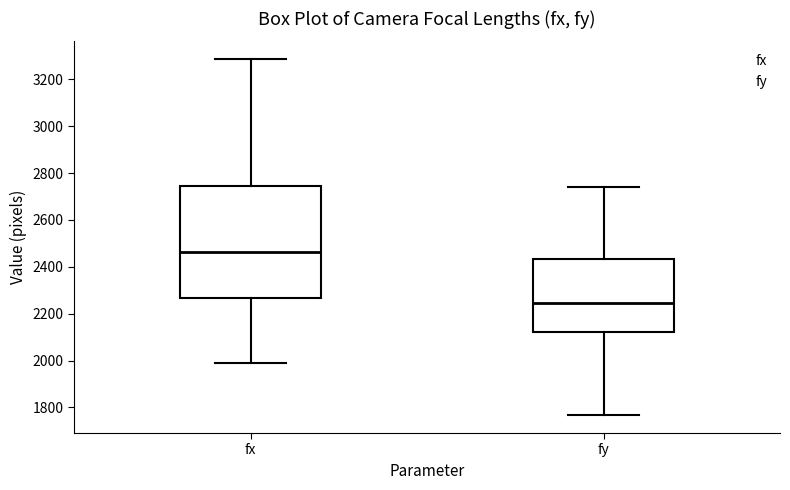

Reading left to right, transcribe this box plot: for each box, give where its median line is, the range the box spans, and where its two whiskers end, as read against the y-axis. The values are not printed on the chart, so give them approximately, as read against the axis.

fx: median 2460, box 2260 to 2740, whiskers 2000 to 3280
fy: median 2240, box 2120 to 2440, whiskers 1760 to 2740